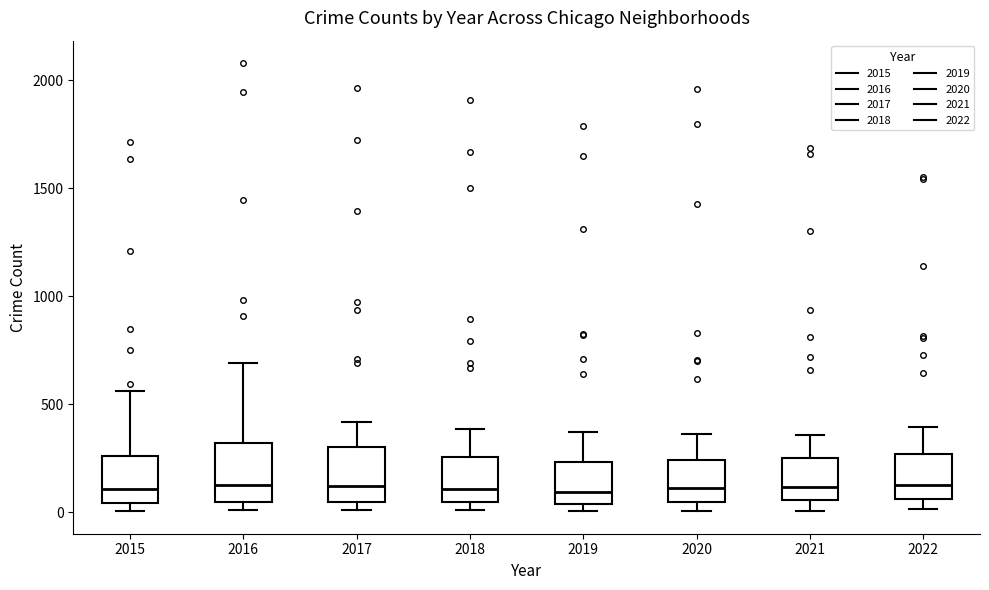

Reading left to right, transcribe this box plot: for each box, give where its median line is, the range the box spans, and where its two whiskers end, as read against the y-axis. The values are not printed on the chart, so give them approximately, as read against the axis.

2015: median 100, box 50 to 250, whiskers 0 to 550
2016: median 150, box 50 to 300, whiskers 0 to 700
2017: median 100, box 50 to 300, whiskers 0 to 400
2018: median 100, box 50 to 250, whiskers 0 to 400
2019: median 100, box 50 to 250, whiskers 0 to 350
2020: median 100, box 50 to 250, whiskers 0 to 350
2021: median 100, box 50 to 250, whiskers 0 to 350
2022: median 150, box 50 to 250, whiskers 0 to 400